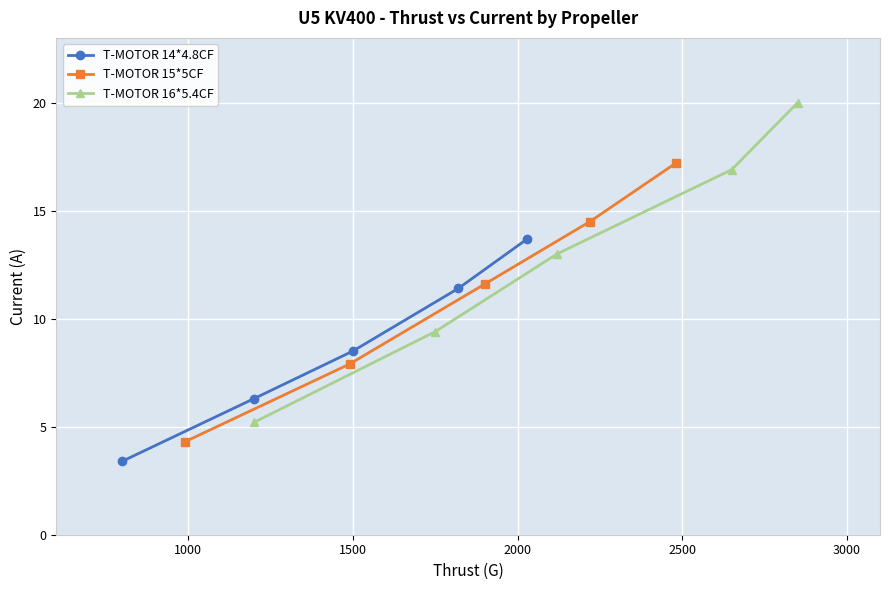

What is the lowest value of the T-MOTOR 14*4.8CF series?

3.4